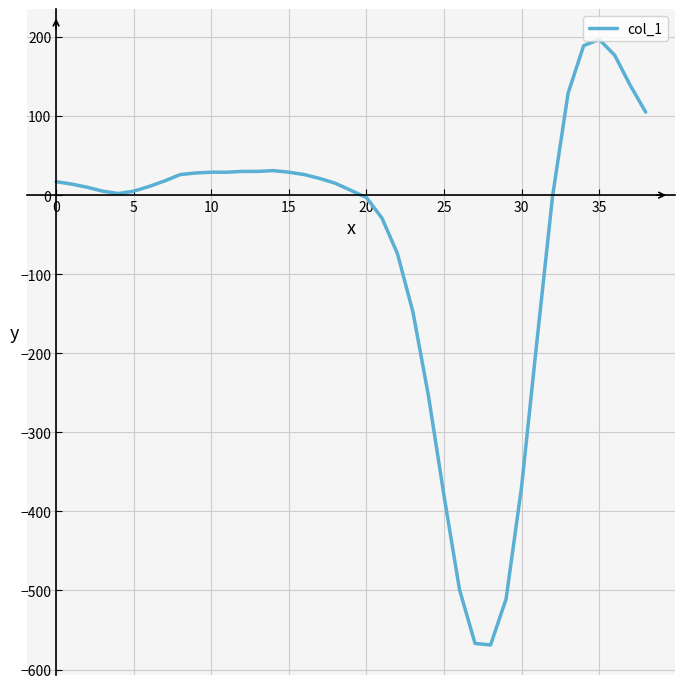

What is the smallest value displayed?

-569